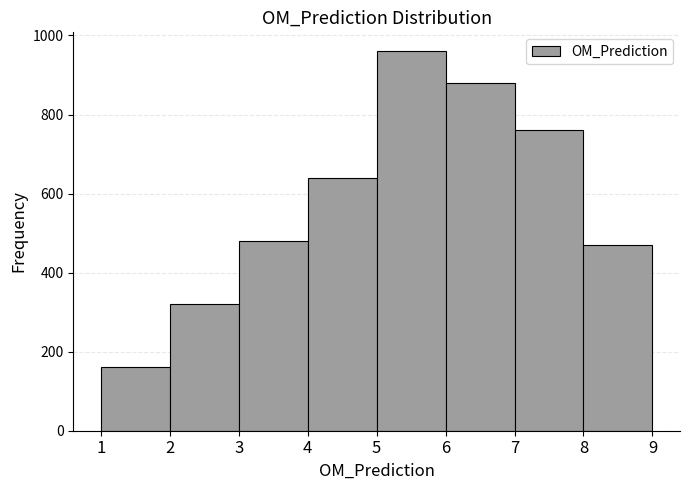

Reading left to right, transcribe this chart: for each bar, give the range it covers on the x-axis and its height. The values are not printed on the chart, so give them approximately, as read against the axis.

1 to 2: 160
2 to 3: 320
3 to 4: 480
4 to 5: 640
5 to 6: 960
6 to 7: 880
7 to 8: 760
8 to 9: 480